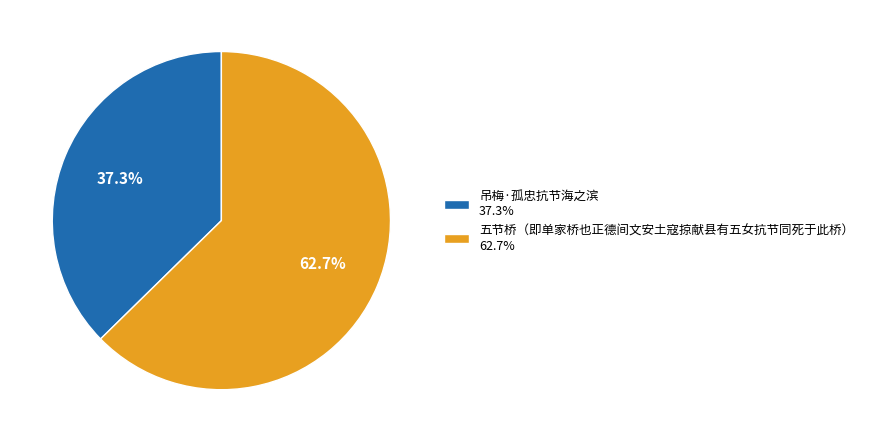

Is it true that 五节桥（即单家桥也正德间文安土寇掠献县有五女抗节同死于此桥） is 75% of the pie?

False